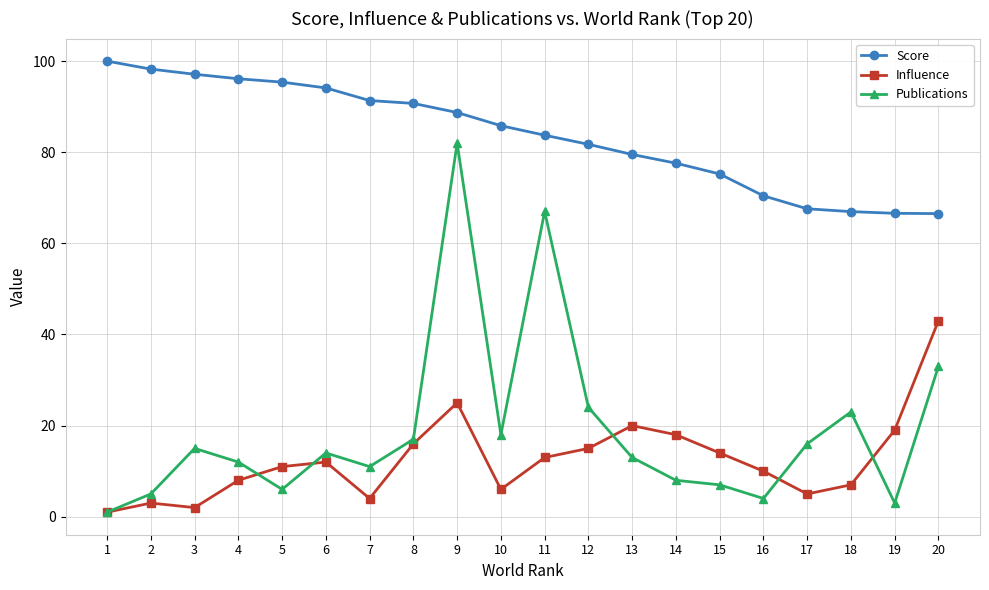

What is the minimum value for Score?

66.5